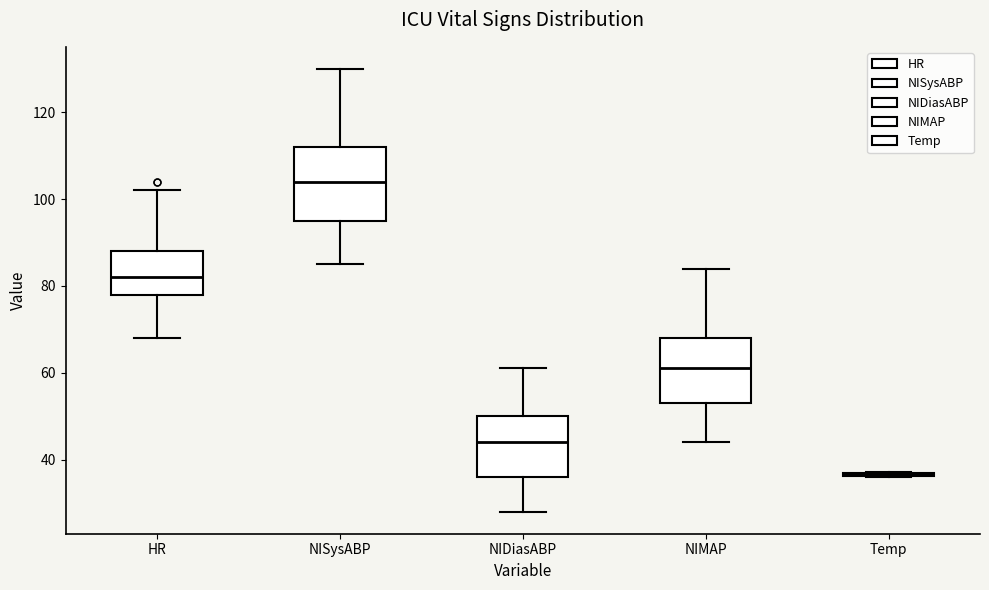

Where is the lower edge of the box for HR on the y-axis? The values are not printed on the chart, so give them approximately, as read against the axis.

78